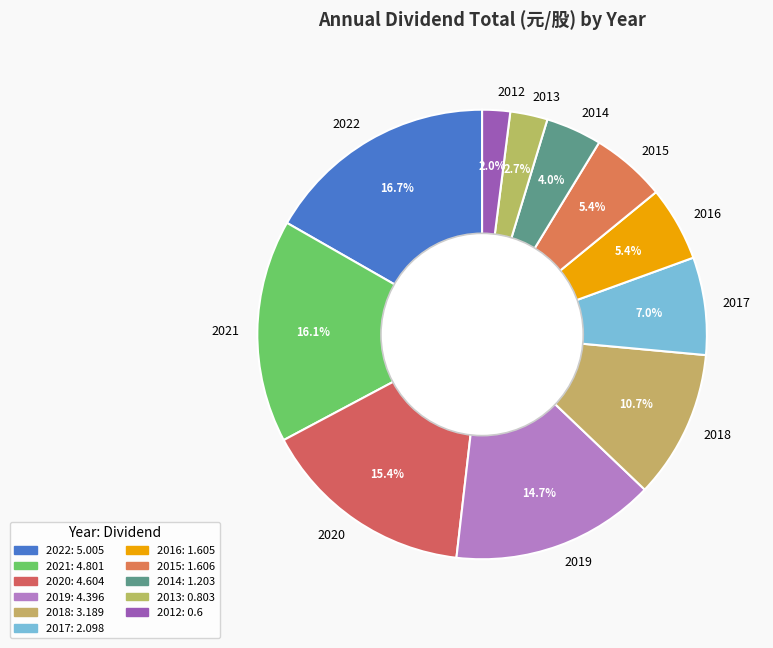

To the nearest percent, what is the average slice percentage?

9%